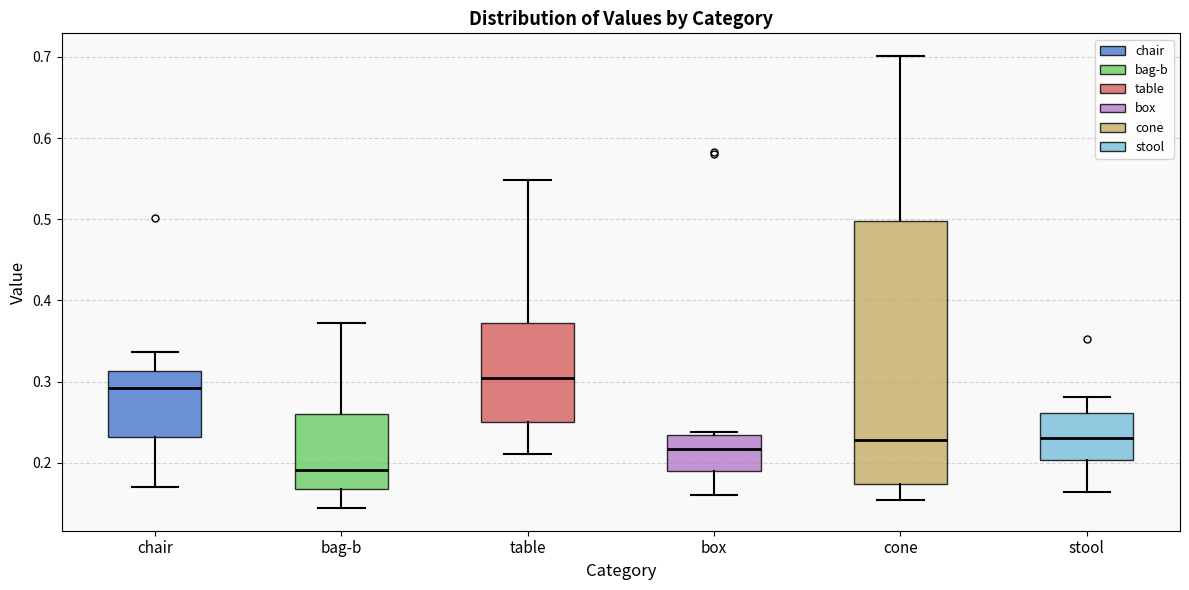

Reading left to right, transcribe this box plot: for each box, give where its median line is, the range the box spans, and where its two whiskers end, as read against the y-axis. The values are not printed on the chart, so give them approximately, as read against the axis.

chair: median 0.29, box 0.23 to 0.31, whiskers 0.17 to 0.34
bag-b: median 0.19, box 0.17 to 0.26, whiskers 0.14 to 0.37
table: median 0.30, box 0.25 to 0.37, whiskers 0.21 to 0.55
box: median 0.22, box 0.19 to 0.23, whiskers 0.16 to 0.24
cone: median 0.23, box 0.17 to 0.50, whiskers 0.15 to 0.70
stool: median 0.23, box 0.20 to 0.26, whiskers 0.16 to 0.28